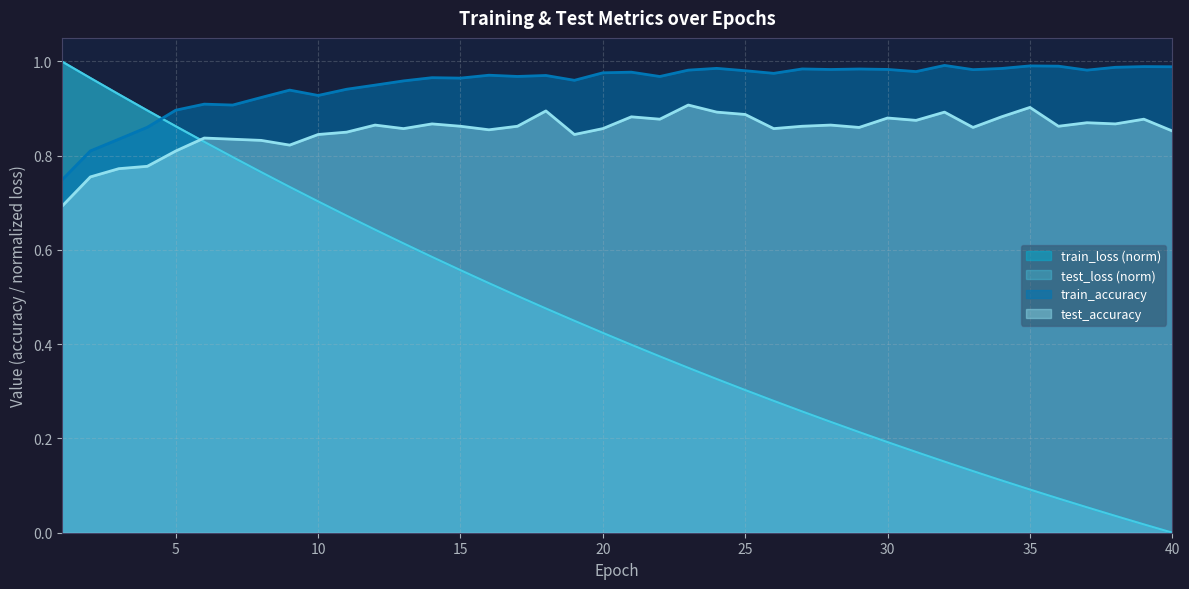

Which series has the largest total across all categories?

train_accuracy